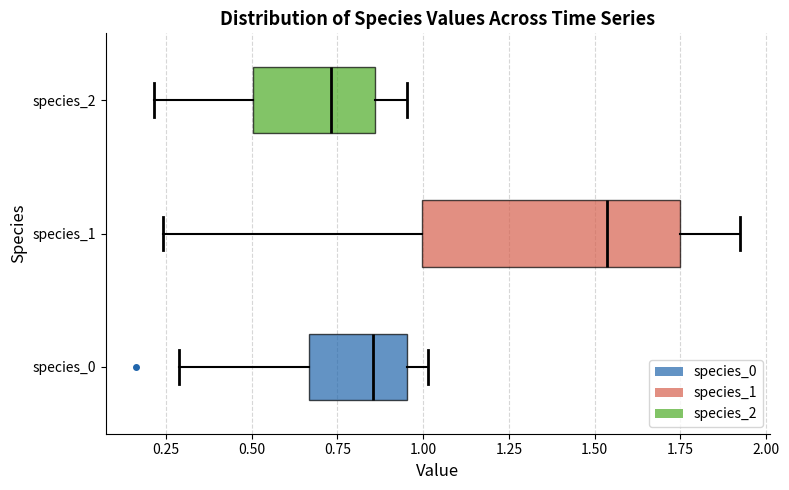

Which box is the widest, from its left edge to its right edge?

species_1